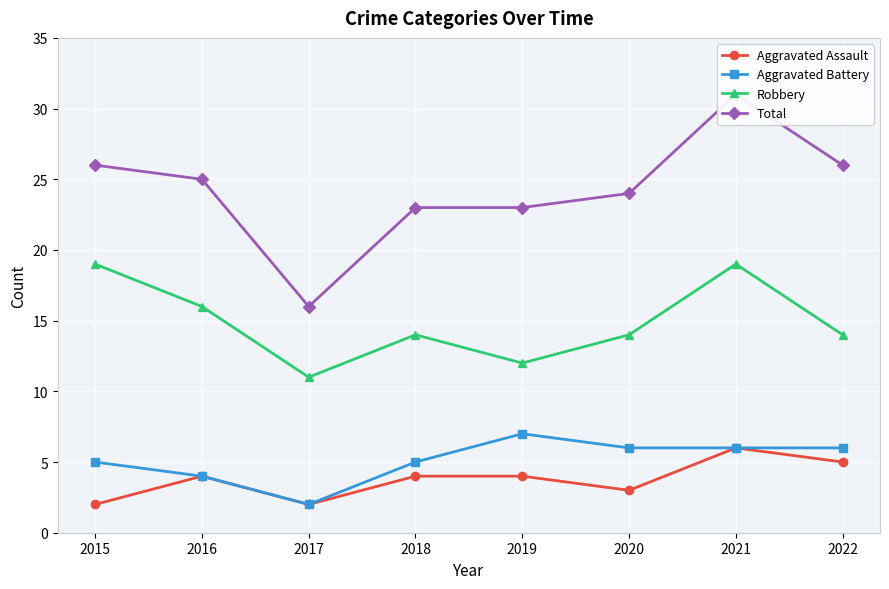

What is the value of the Robbery point at the 5th from the left?

12